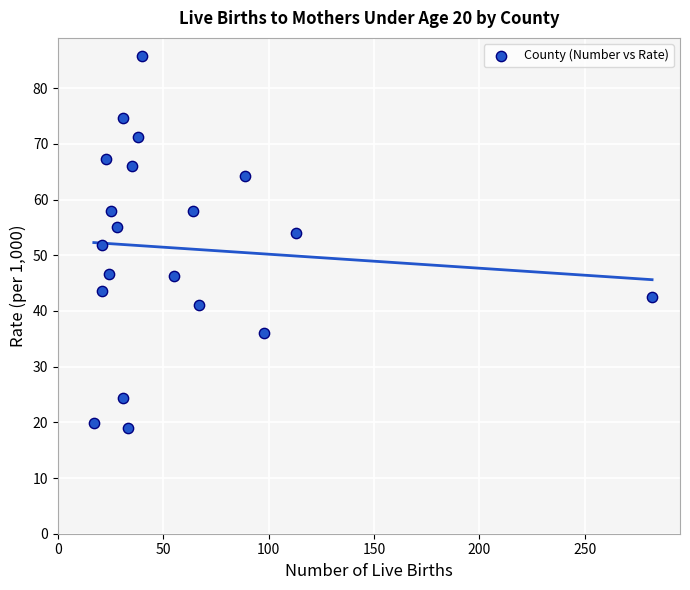

What is the range of X values (max minus min)?

265.0